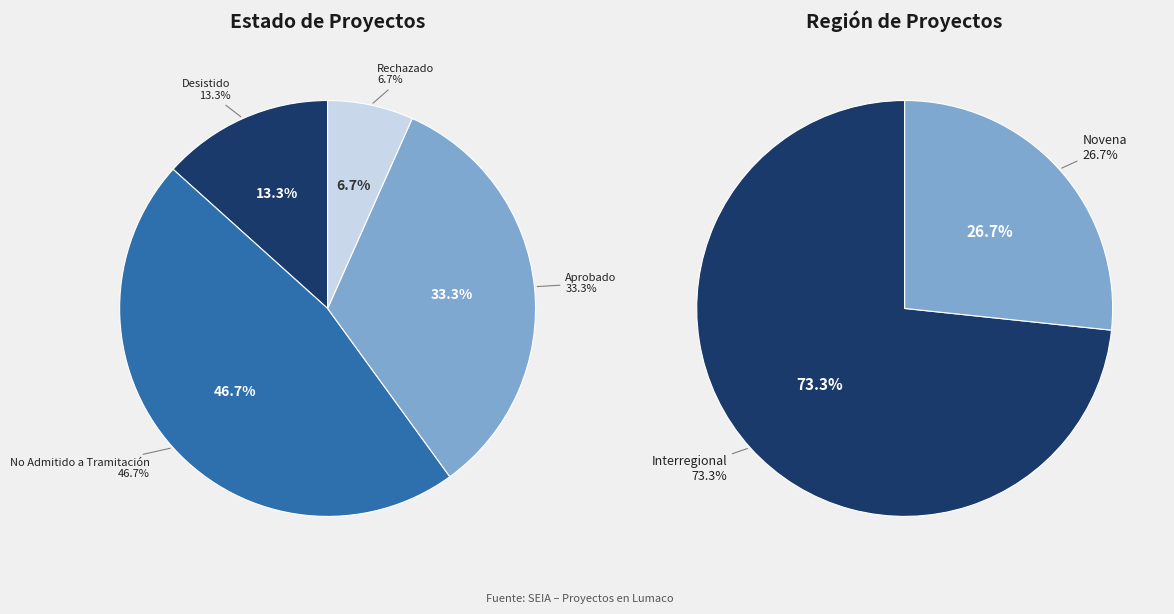

What percentage do No Admitido a Tramitación and Desistido together represent?

60.0%